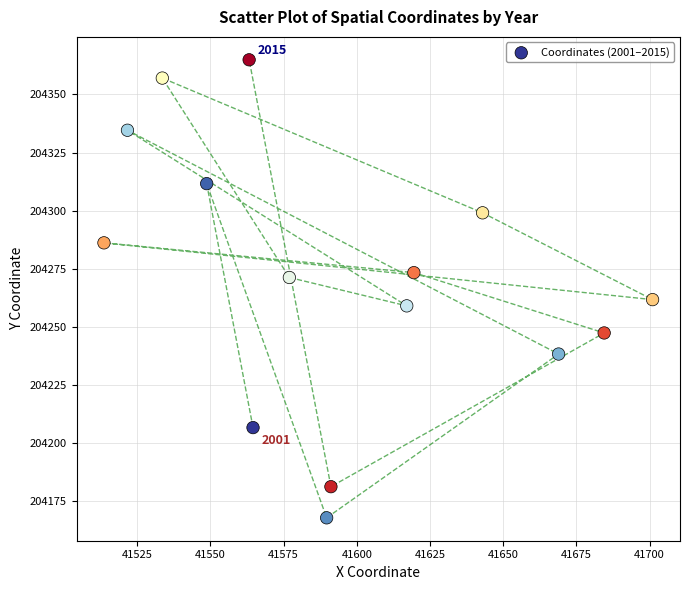

What is the range of X values (max minus min)?

187.4